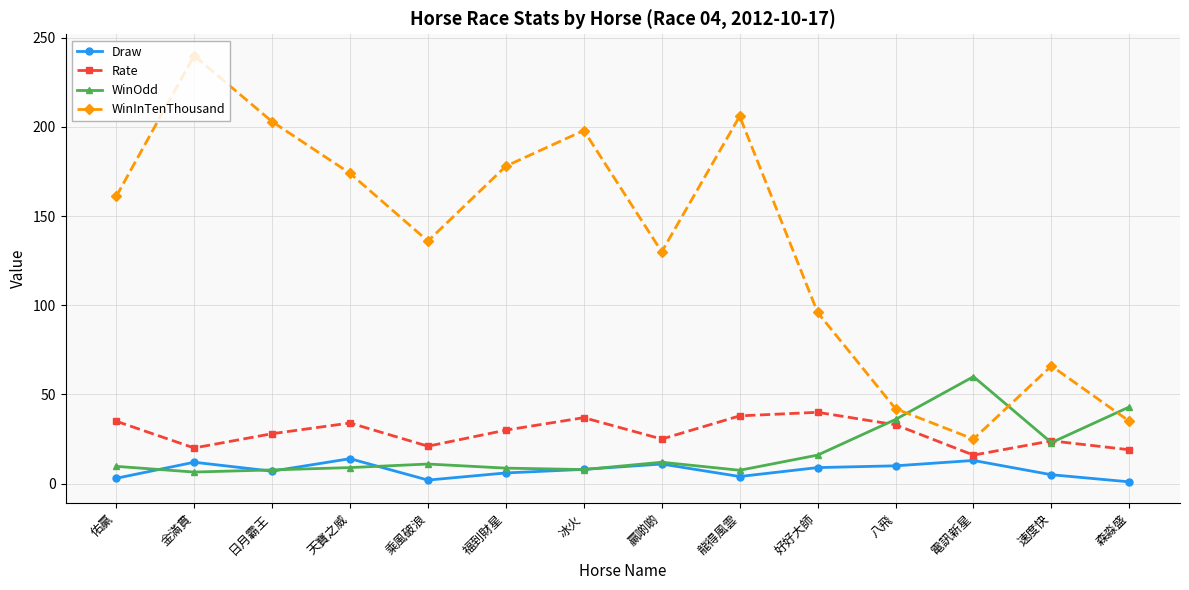

The Rate series shows 30.0 at 福到財星. True or false?

True